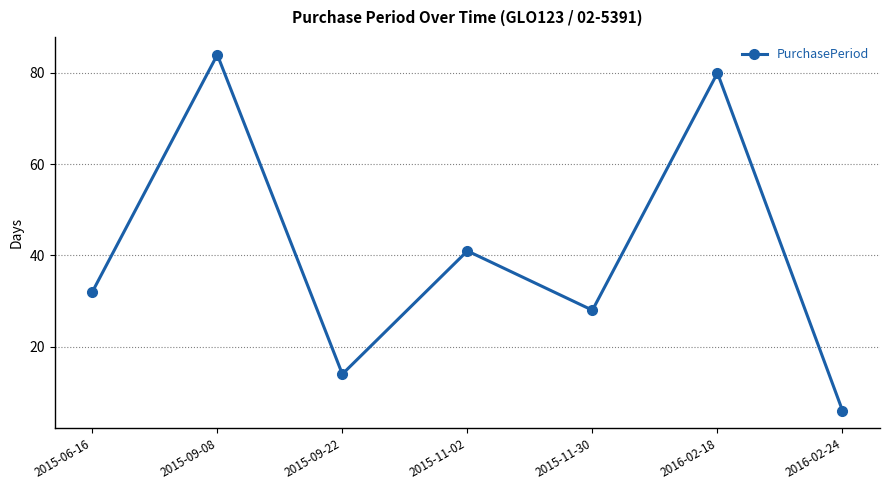

What is the difference between the maximum and minimum values?

78